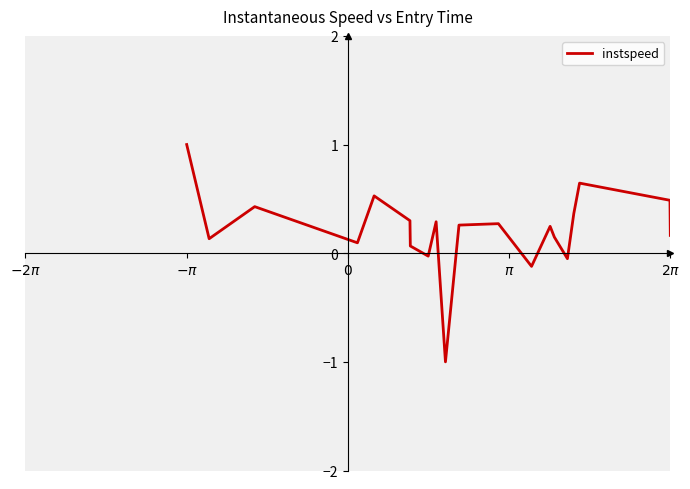

What is the difference between the maximum and second lowest values?

1.1